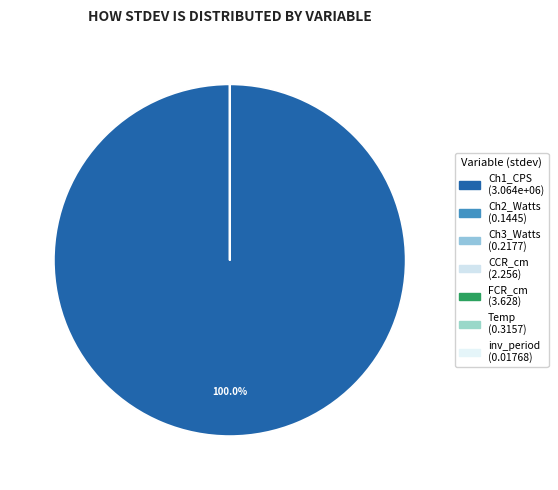

True or false: Ch2_Watts accounts for 0% of the total.

True